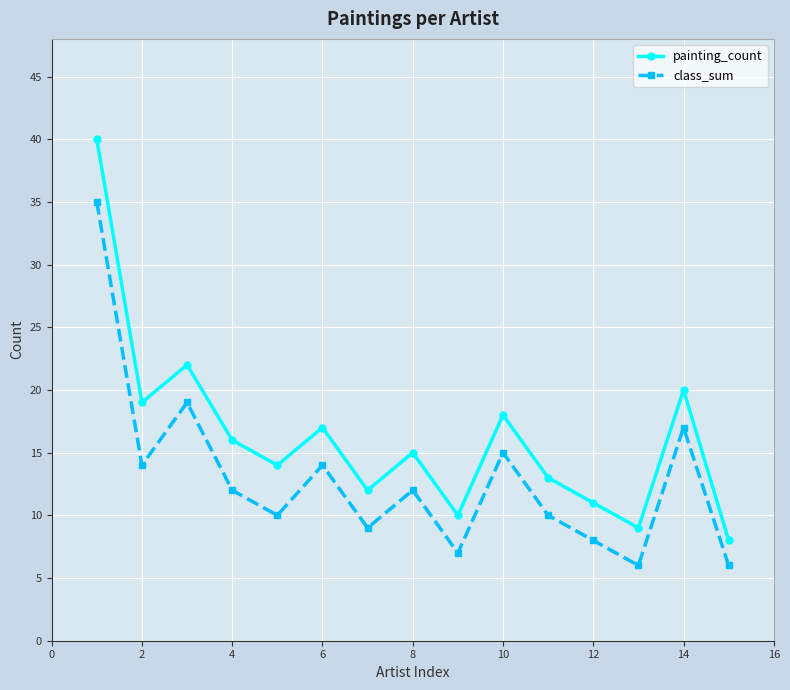

How many distinct data groups are displayed?

2